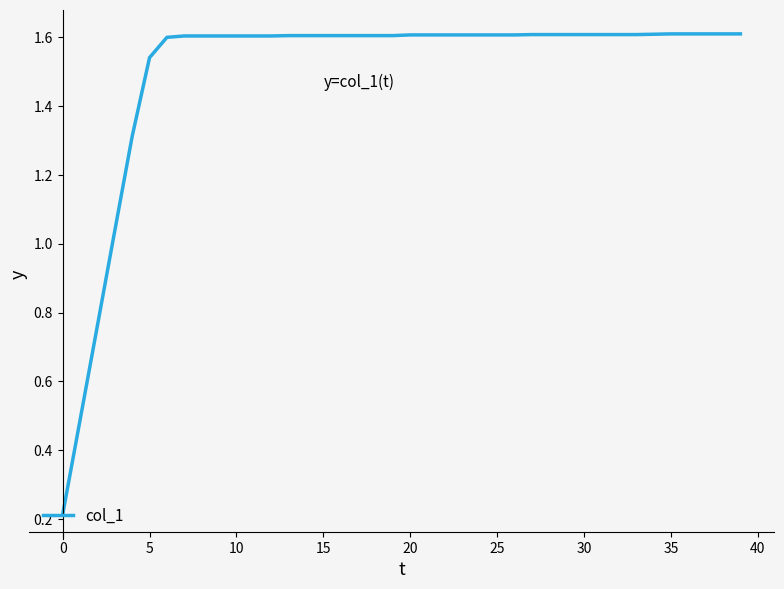

How many distinct data groups are displayed?

1